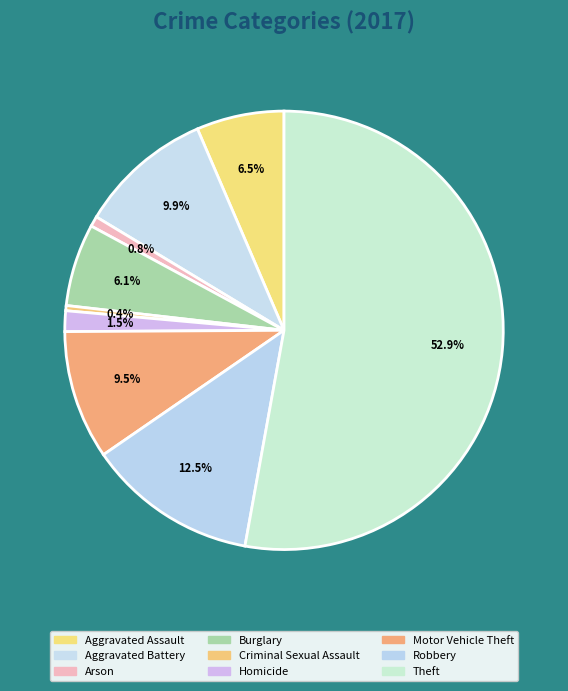

Is the sum of Motor Vehicle Theft and Robbery greater than half?

No